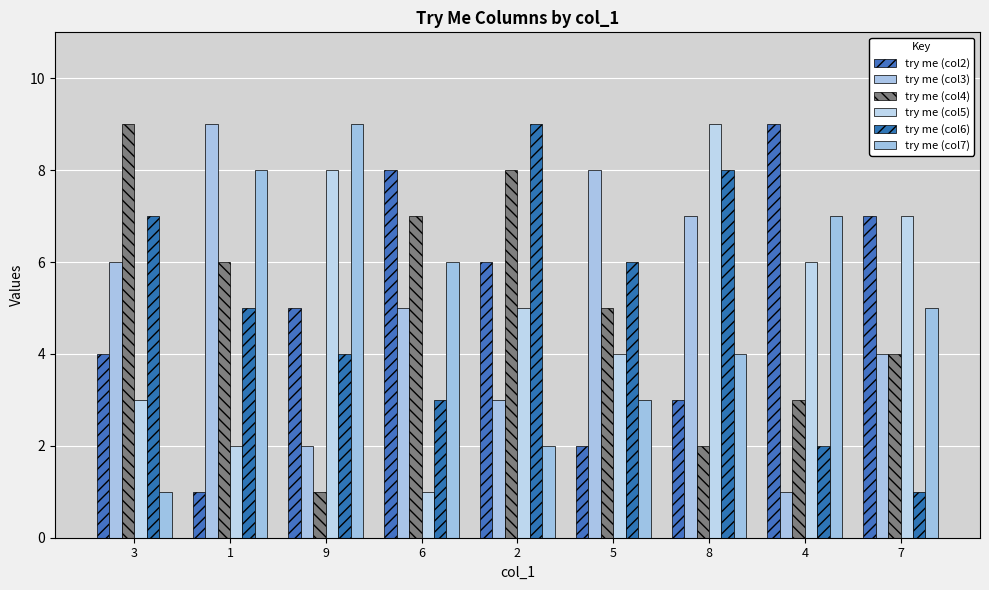

Where does the try me (col3) series first go above 5?

3